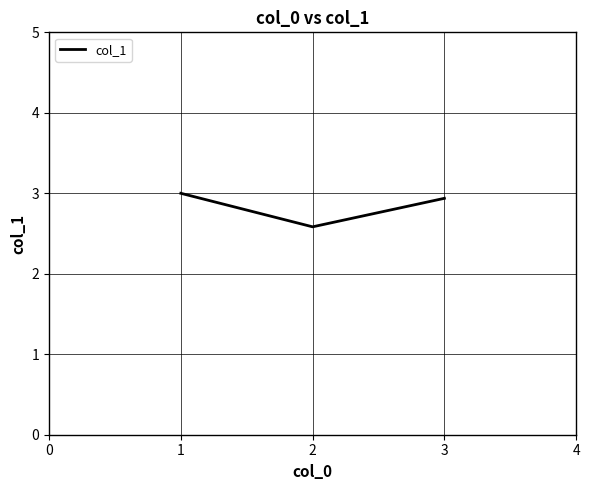

The chart shows a value of 3.0 at 1. True or false?

True